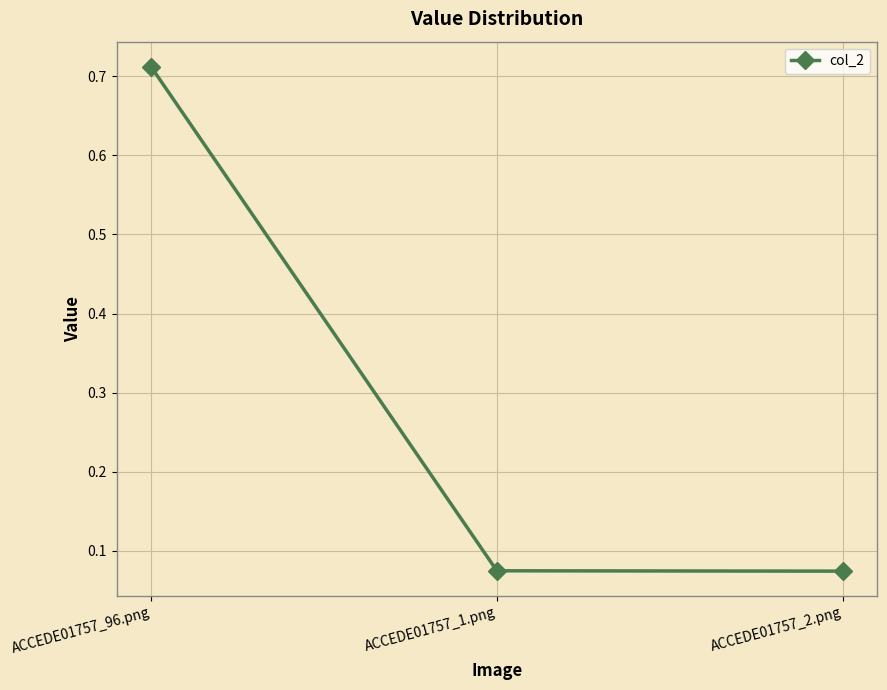

How many data points does each series have?

3